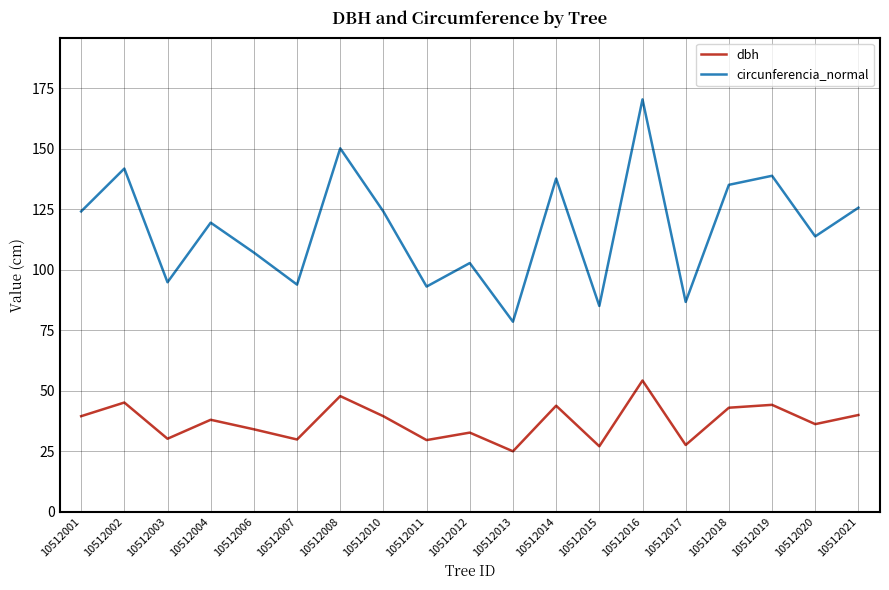

The value of dbh at 10512015 is 27.1. True or false?

True